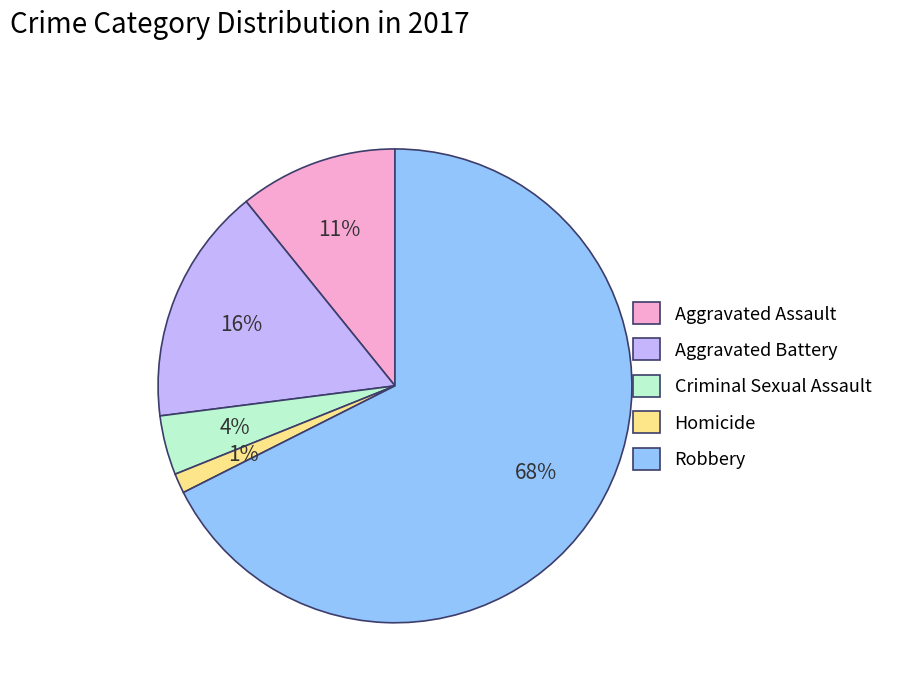

To the nearest percent, what portion does Aggravated Battery represent?

16%